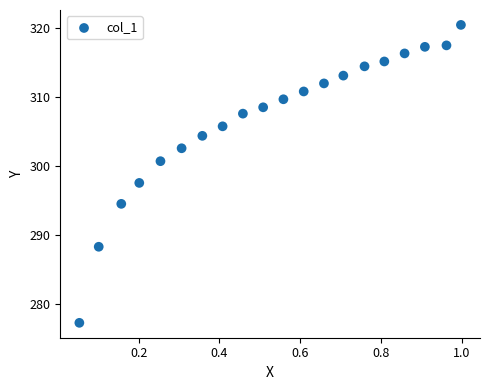

What Y value in the scatter plot is closest to 298?

297.5